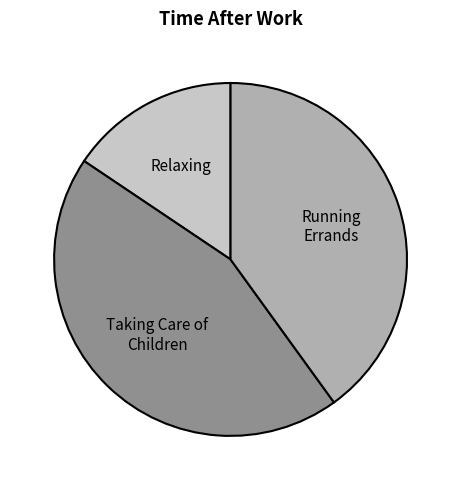

Is the sum of Running Errands and Taking Care of Children greater than half?

Yes